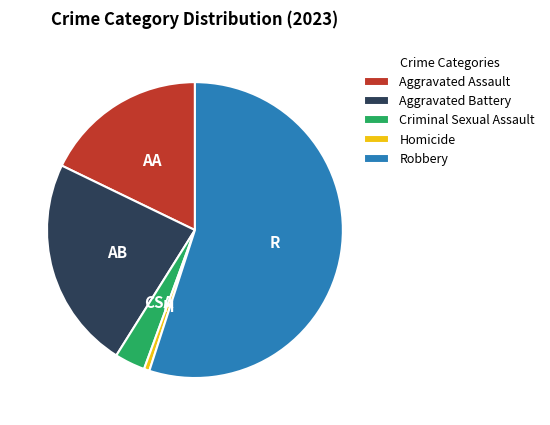

Which slice is the largest?

Robbery